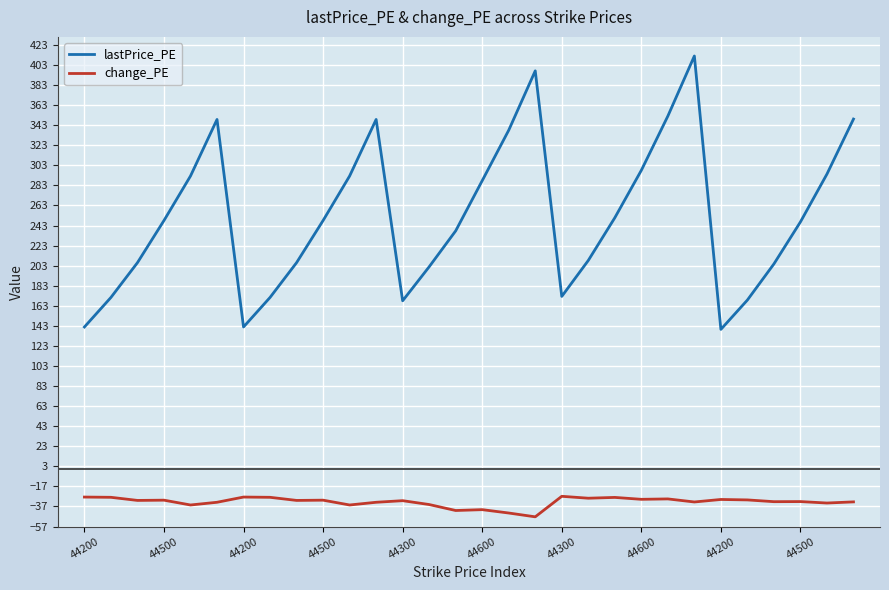

True or false: change_PE and lastPrice_PE cross at least once.

False